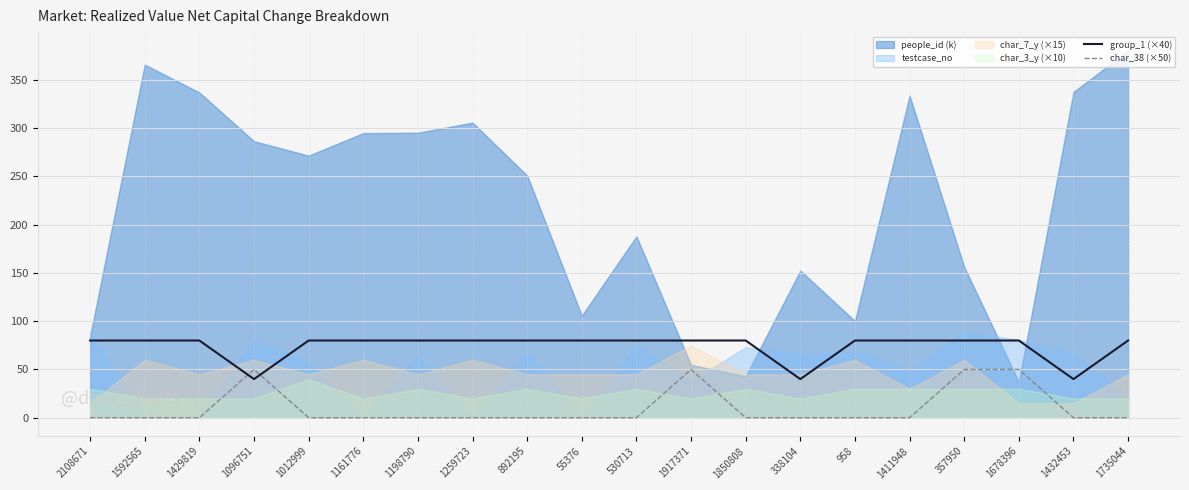

What is the value of the group_1 (×40) point at the 15th from the left?

80